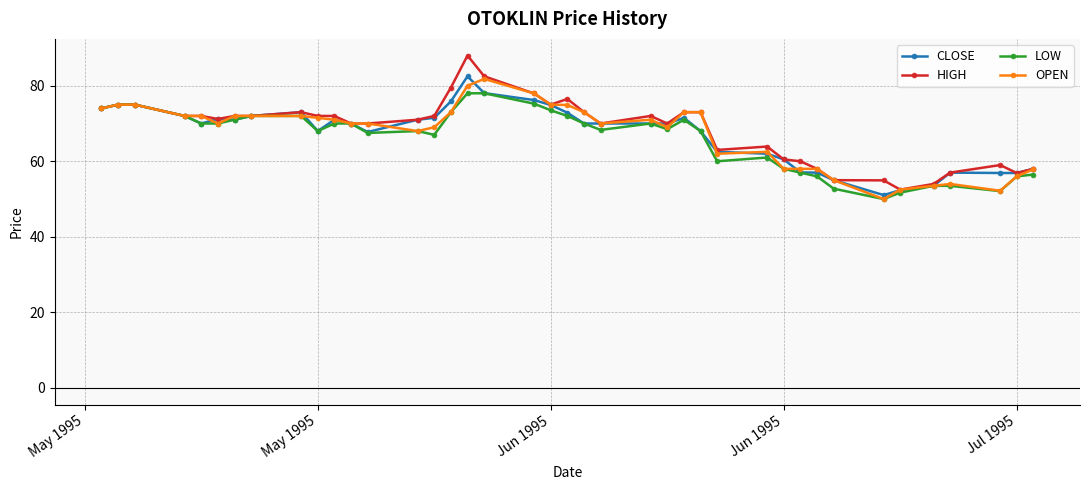

Which series has the largest range (max minus min)?

HIGH